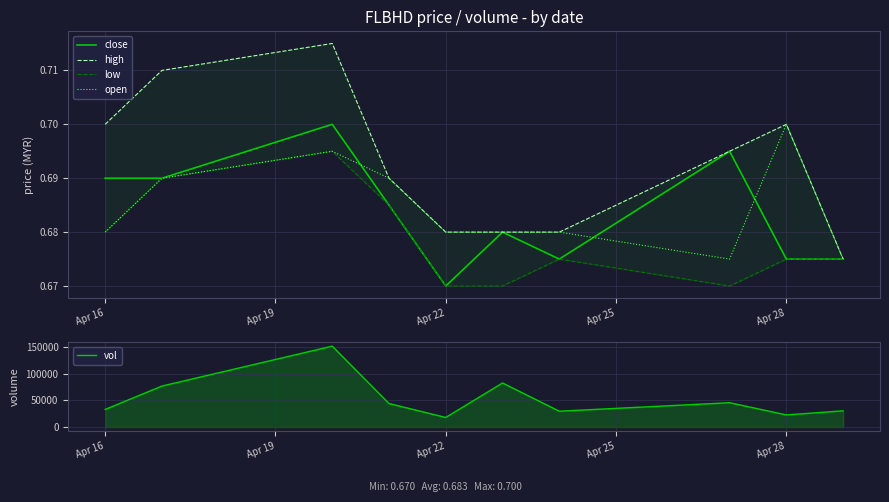

How many data points in vol are less than 44300?

5